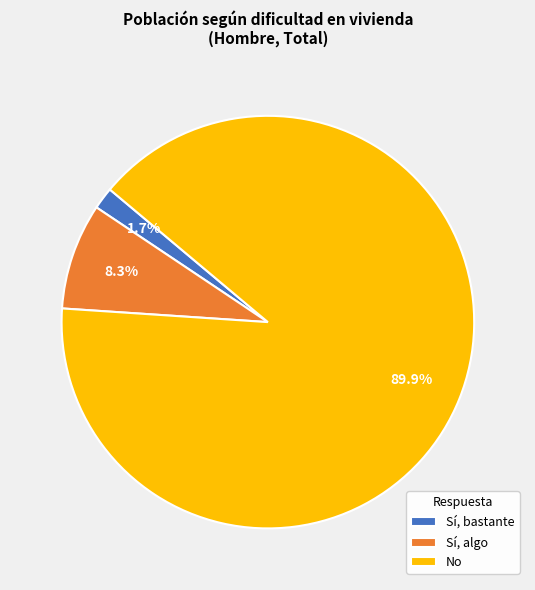

Rank the categories by value from lowest to highest.

Sí, bastante, Sí, algo, No